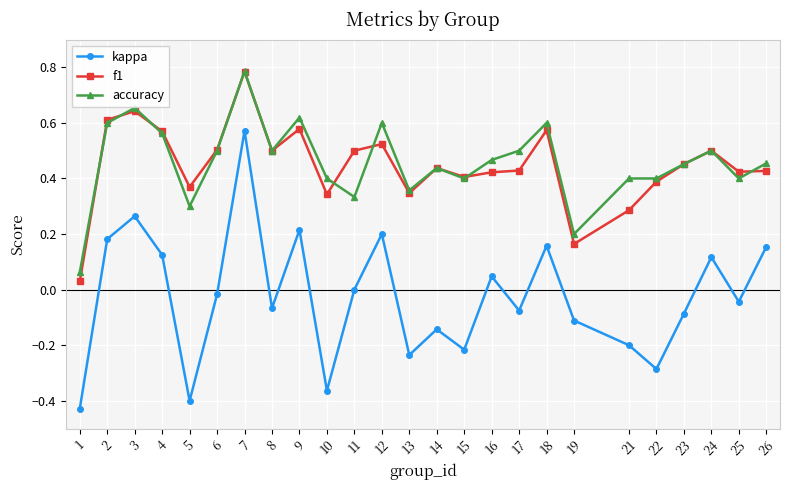

At which label is kappa closest to 0?

11